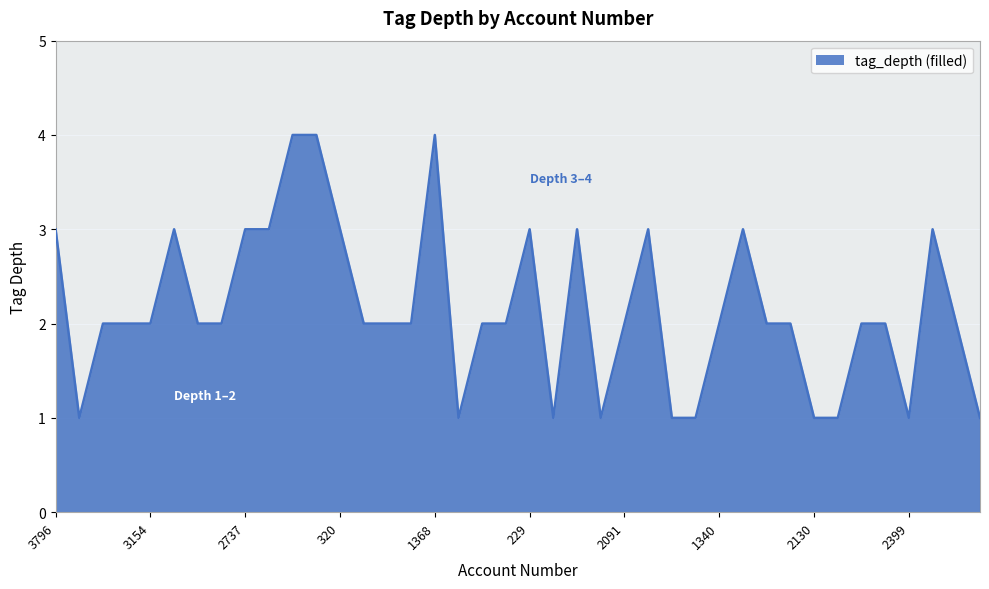

How many data points are above 2?

13